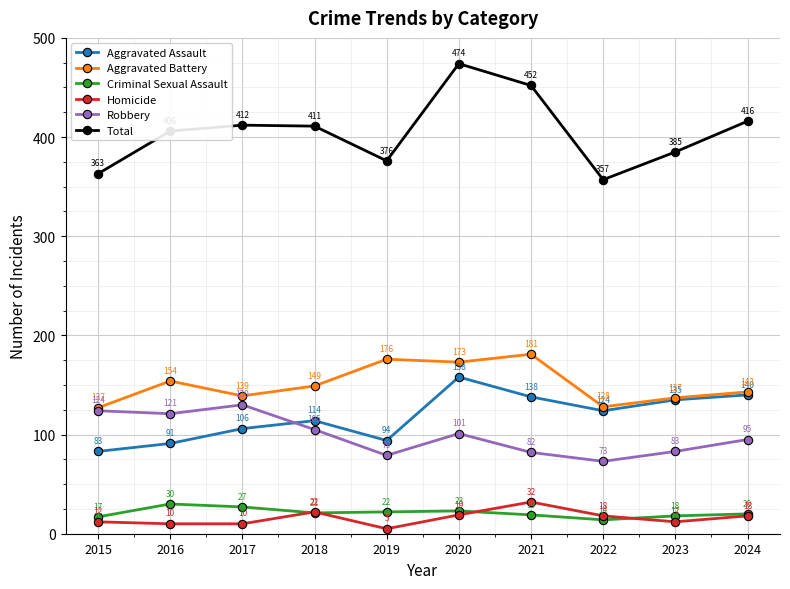

Which label corresponds to the largest value in the chart?

2020